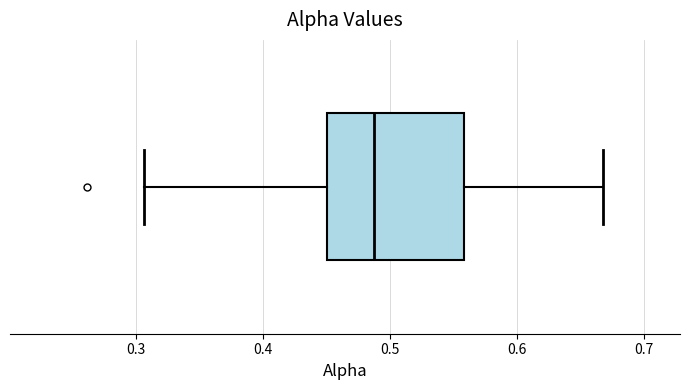

Where does the median line of the box sit on the x-axis? The values are not printed on the chart, so give them approximately, as read against the axis.

0.49